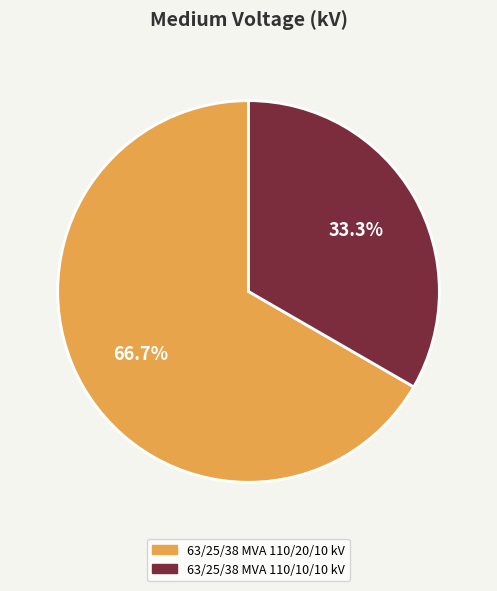

How much of the chart is everything except 63/25/38 MVA 110/10/10 kV?

66.7%